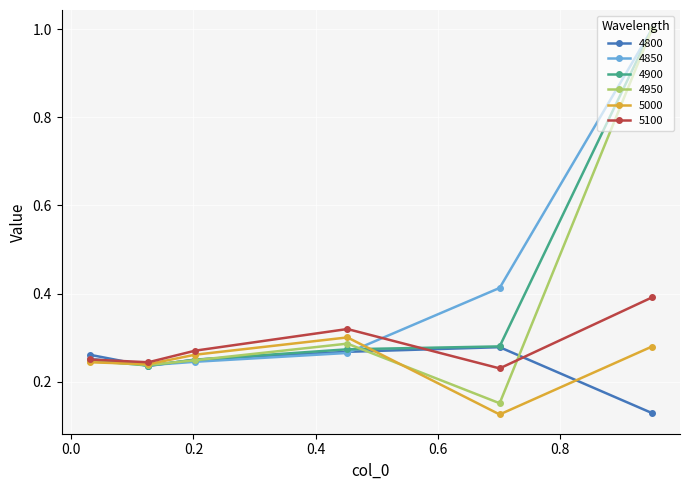

In 5100, how many points are higher than both neighbors (excluding endpoints)?

1